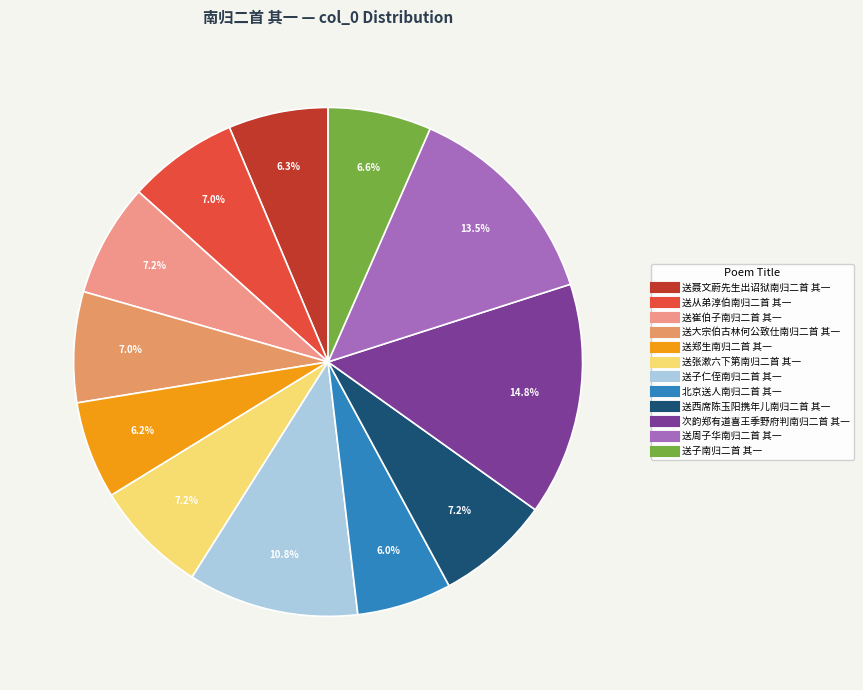

What is the total percentage of 送子仁侄南归二首 其一 and 送西席陈玉阳携年儿南归二首 其一?

18.1%